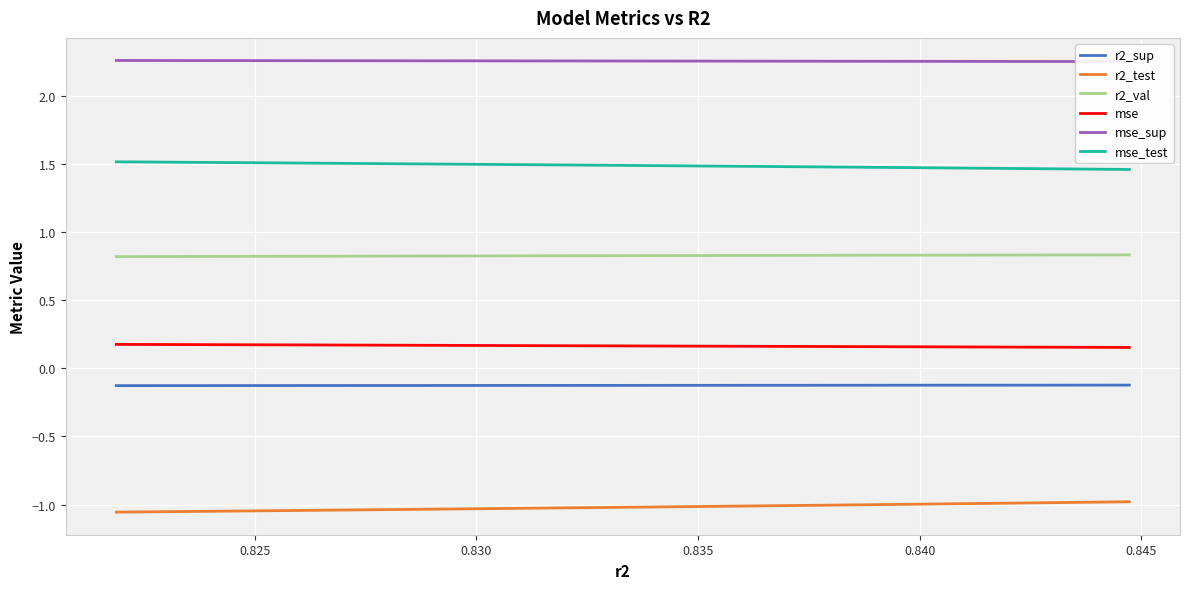

Does the chart display data point markers on the line(s)?

No